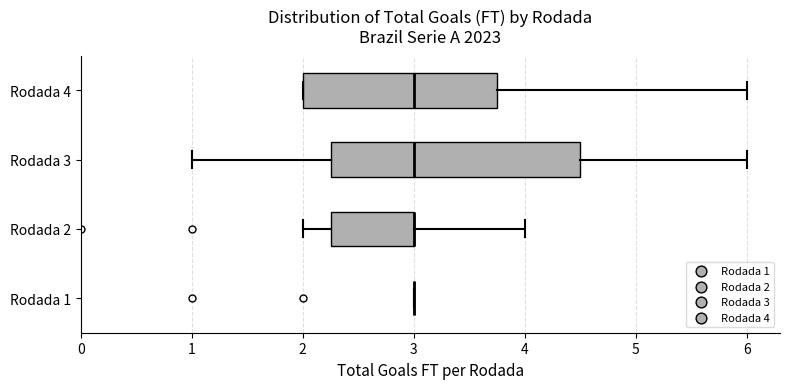

Where is the right edge of the box for Rodada 2 on the x-axis? The values are not printed on the chart, so give them approximately, as read against the axis.

3.0